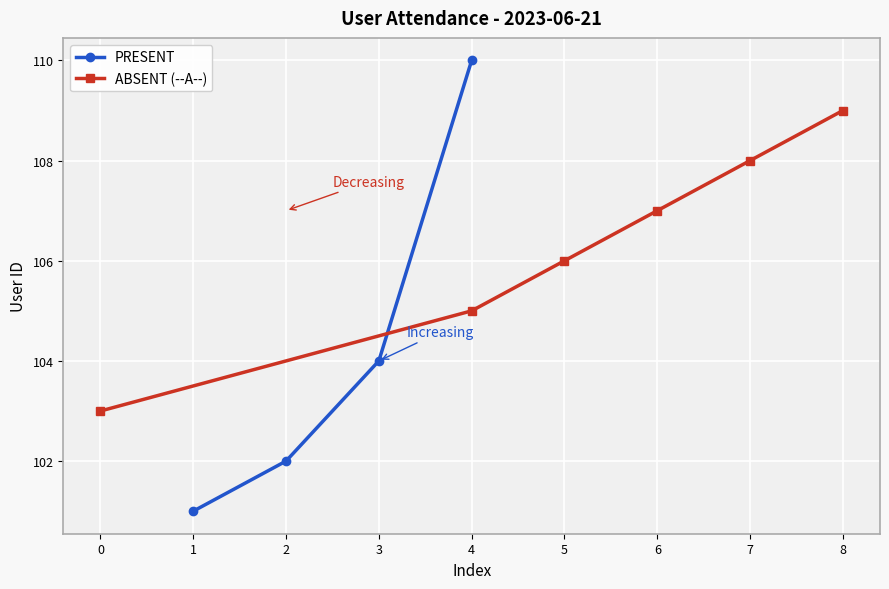

Rank the categories by PRESENT value from lowest to highest.

1, 2, 3, 4